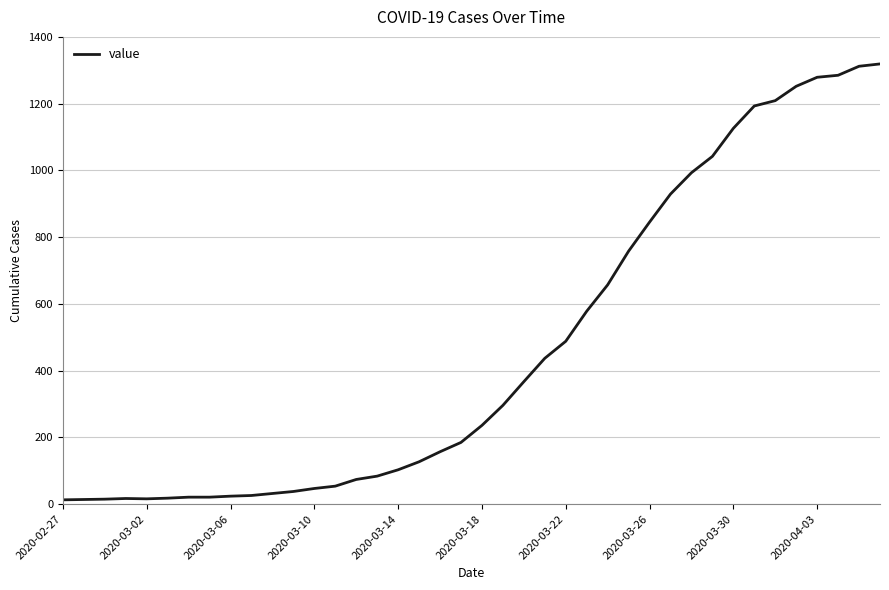

What is the difference between the maximum and minimum values?

1306